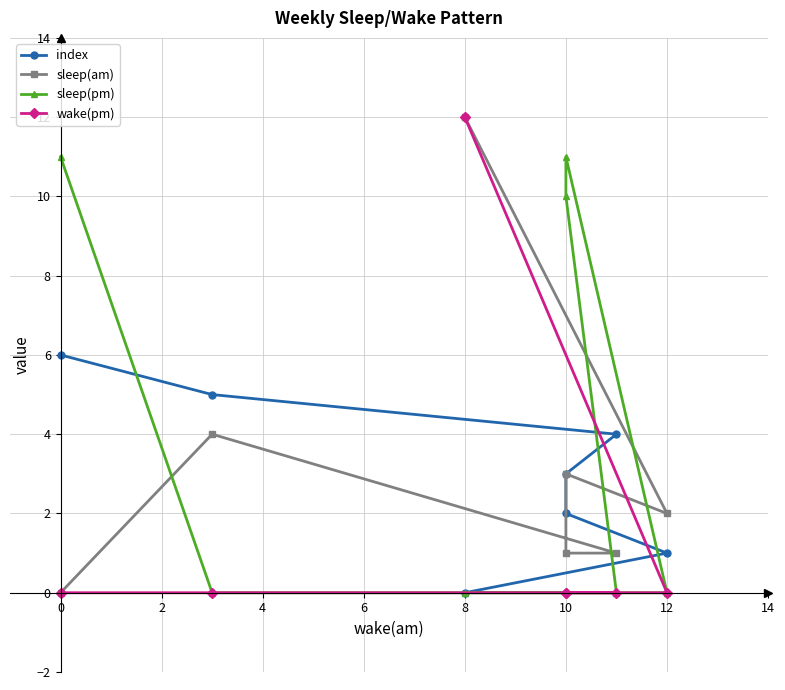

How many values in the index series exceed 3?

3